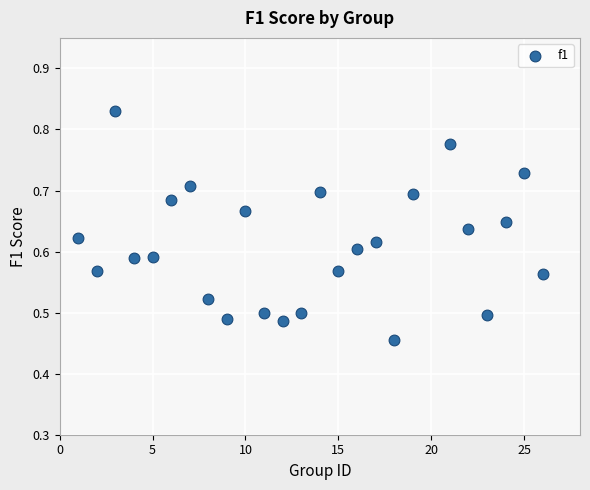

What is the range of Y values (max minus min)?

0.4